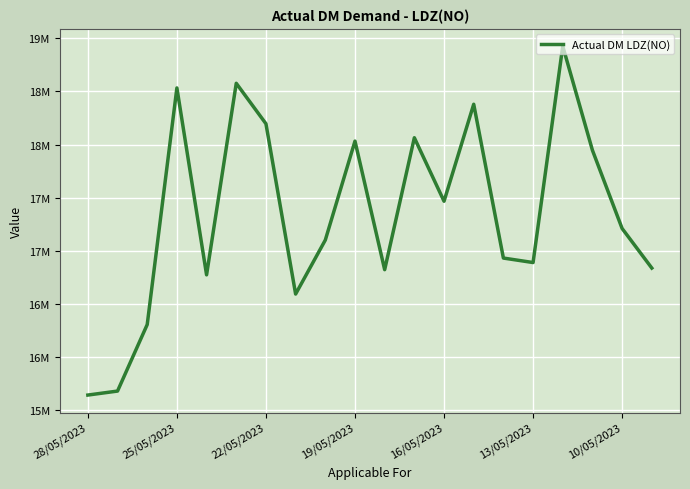

What is the sum of all values?

346898644